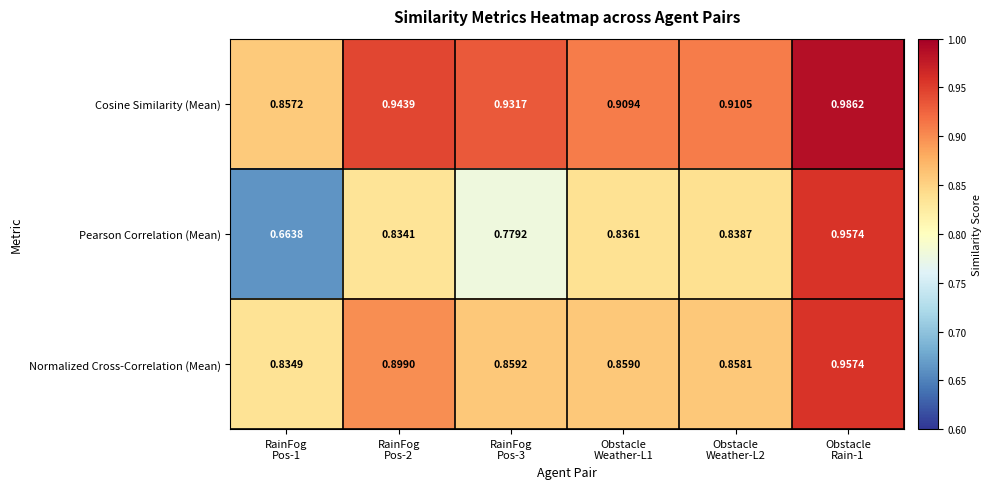

At which category is the sum across all series the highest?

Obstacle
Rain-1